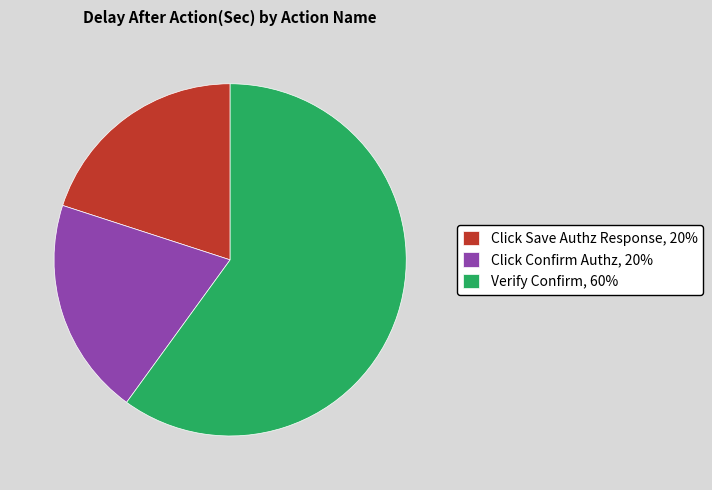

Is there a majority slice in this chart?

Yes